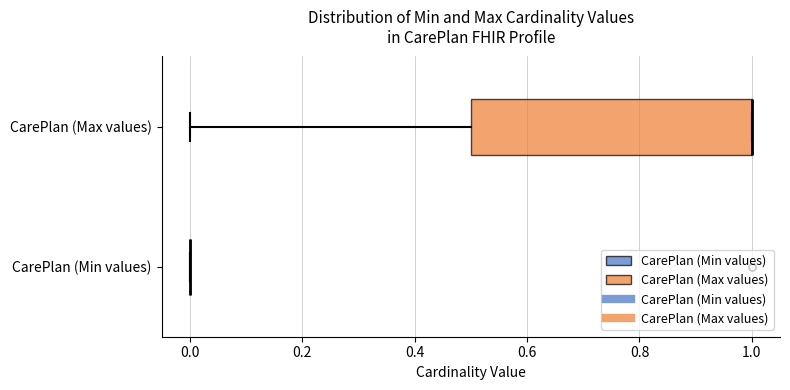

Where is the right edge of the box for CarePlan (Max values) on the x-axis? The values are not printed on the chart, so give them approximately, as read against the axis.

1.0